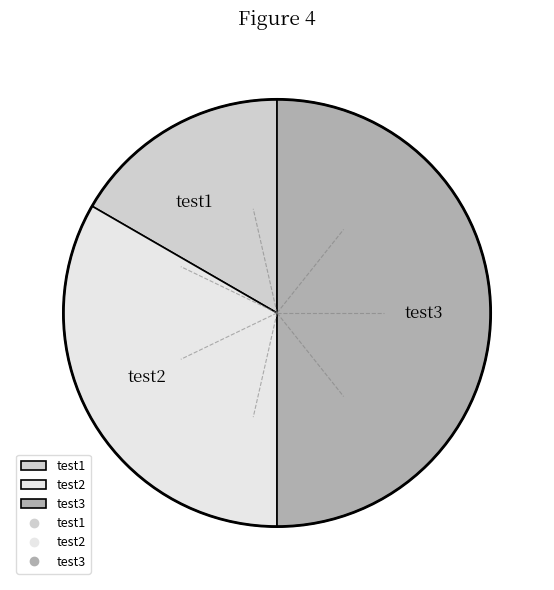

Is it true that test1 is 17% of the pie?

True